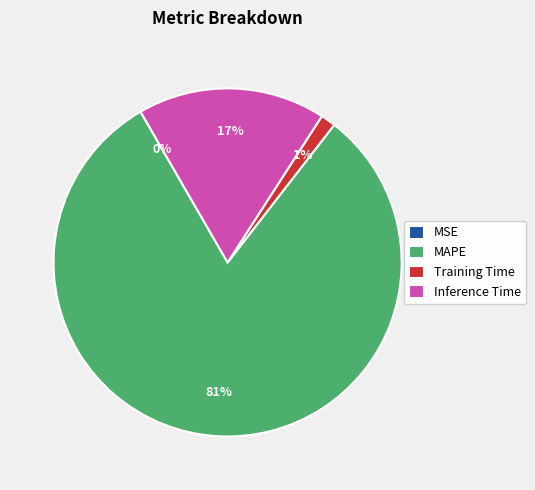

To the nearest percent, what is the average slice percentage?

25%